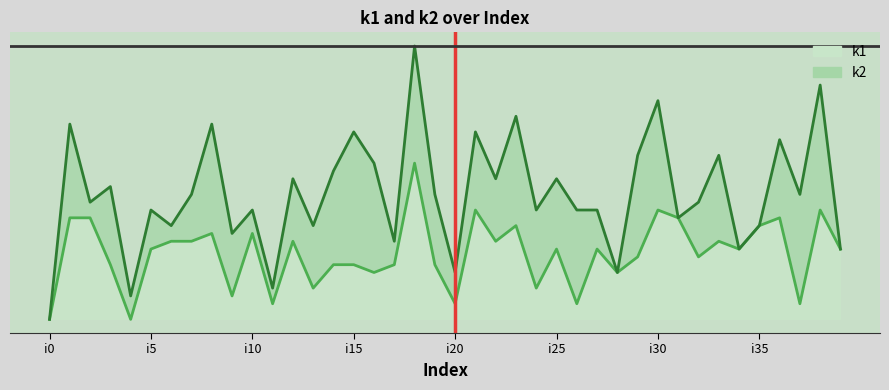

At which label is the value closest to 10?

i6